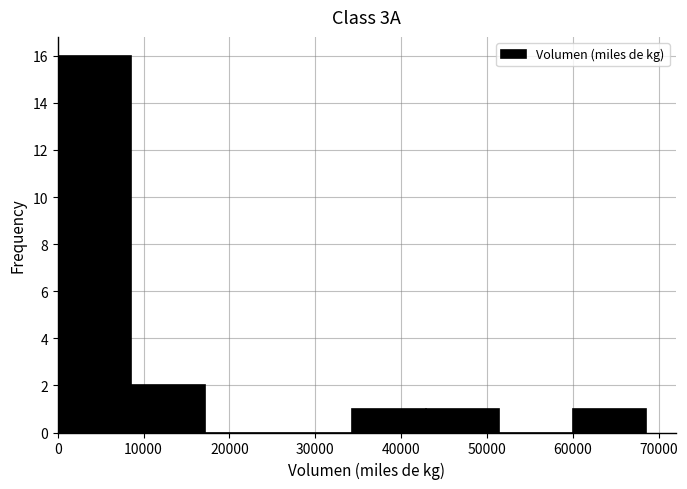

What is the height of the bar covering 43000 to 51000 on the x-axis? Neither the bar edges nor the heights are printed on the chart, so give them approximately, as read against the axes.

1